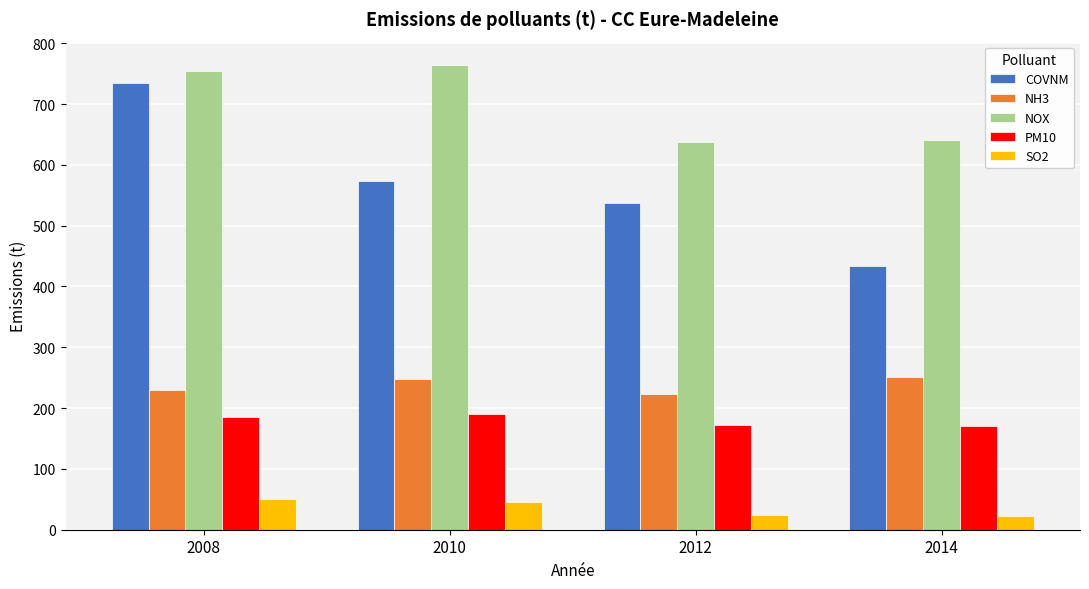

Which category has the highest value across all series?

2010